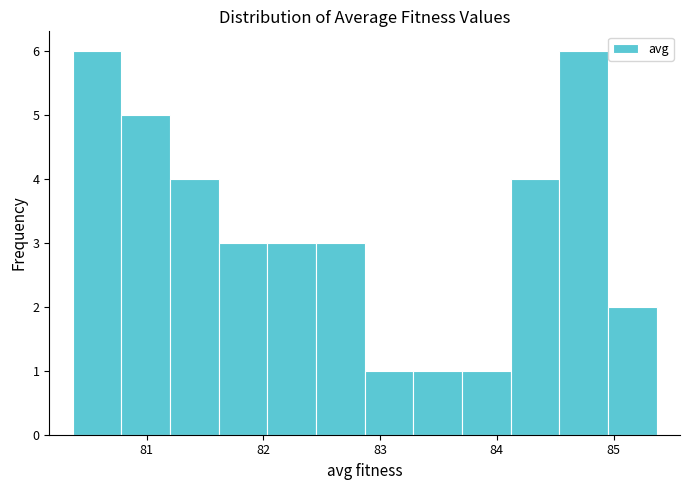

Reading left to right, list every bar in this chart as the range it spans on the x-axis followed by its height. Neither the bar edges nor the heights are printed on the chart, so give them approximately, as read against the axes.

80.4 to 80.8: 6
80.8 to 81.2: 5
81.2 to 81.6: 4
81.6 to 82.0: 3
82.0 to 82.5: 3
82.5 to 82.9: 3
82.9 to 83.3: 1
83.3 to 83.7: 1
83.7 to 84.1: 1
84.1 to 84.5: 4
84.5 to 85.0: 6
85.0 to 85.4: 2